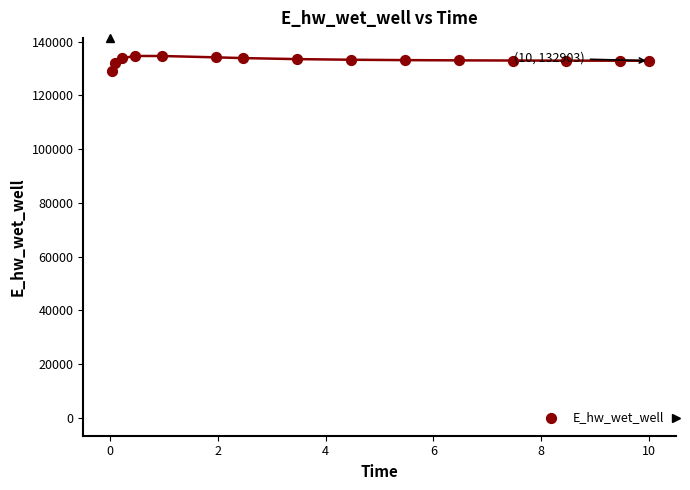

What is the range of X values (max minus min)?

10.0